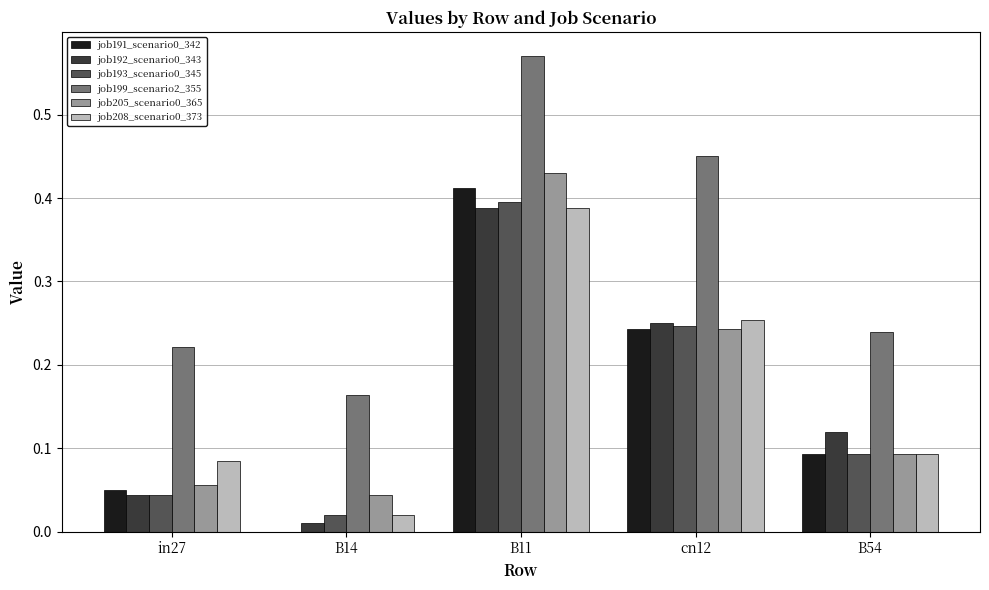

How many categories are shown in the chart?

5